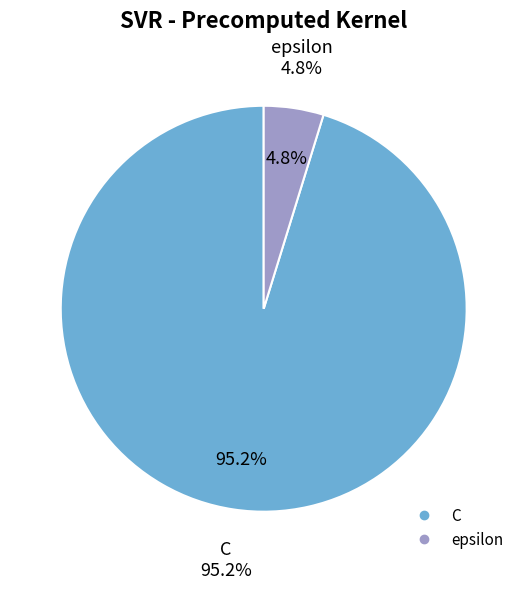

To the nearest percent, what is the average slice percentage?

50%